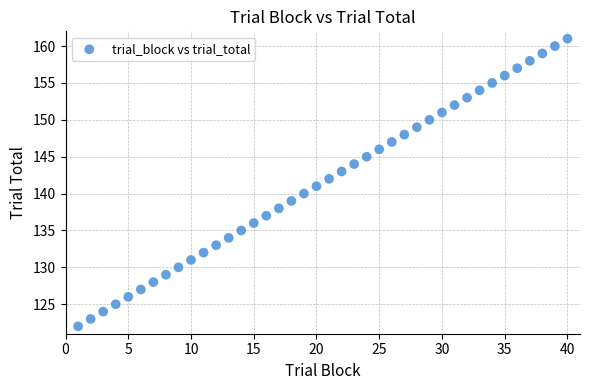

What is the range of Y values (max minus min)?

39